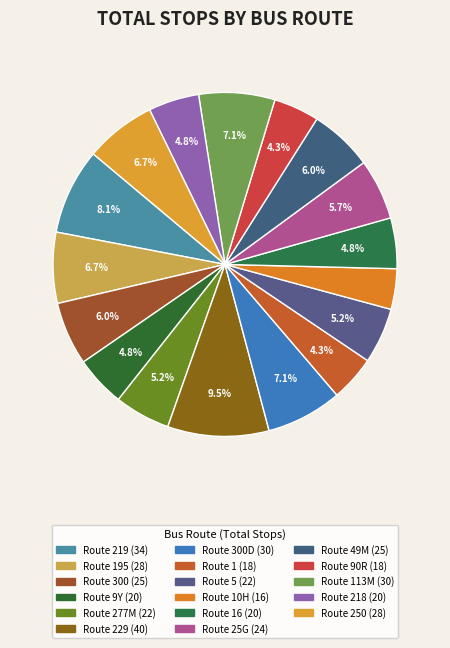

How many slices are in this pie chart?

17